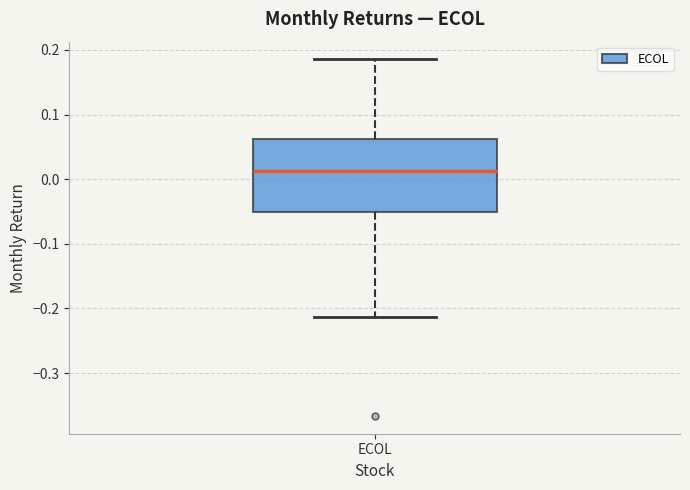

Transcribe this box plot: give where the median line is, the range the box spans, and where the two whiskers end, as read against the y-axis. The values are not printed on the chart, so give them approximately, as read against the axis.

median 0.01, box -0.05 to 0.06, whiskers -0.21 to 0.19